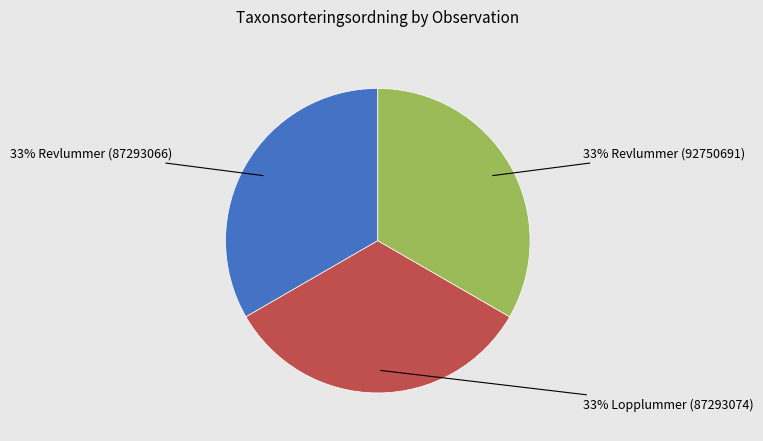

To the nearest percent, what is the average slice percentage?

33%